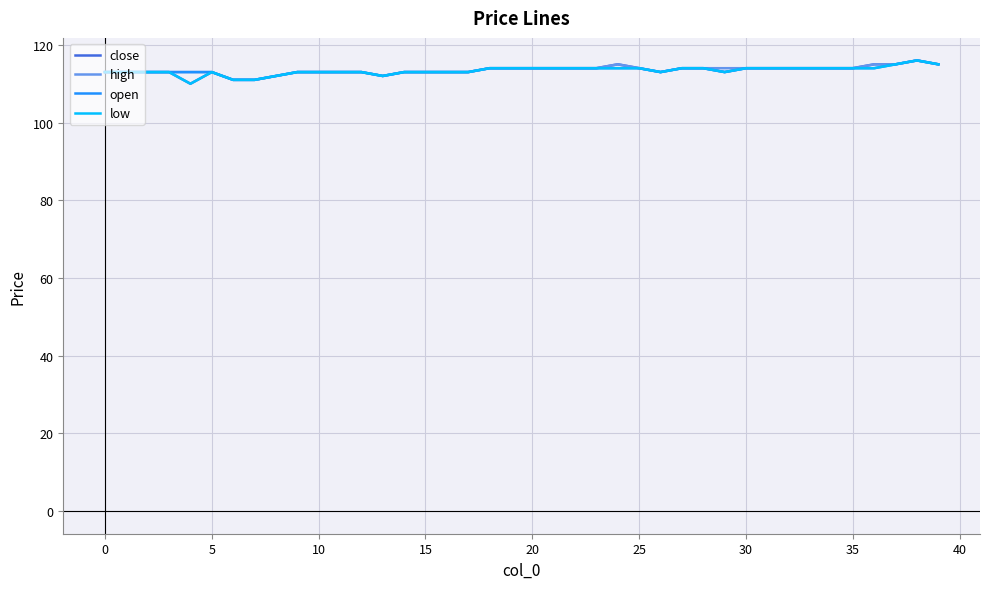

What is the difference between the maximum and minimum values in the low series?

6